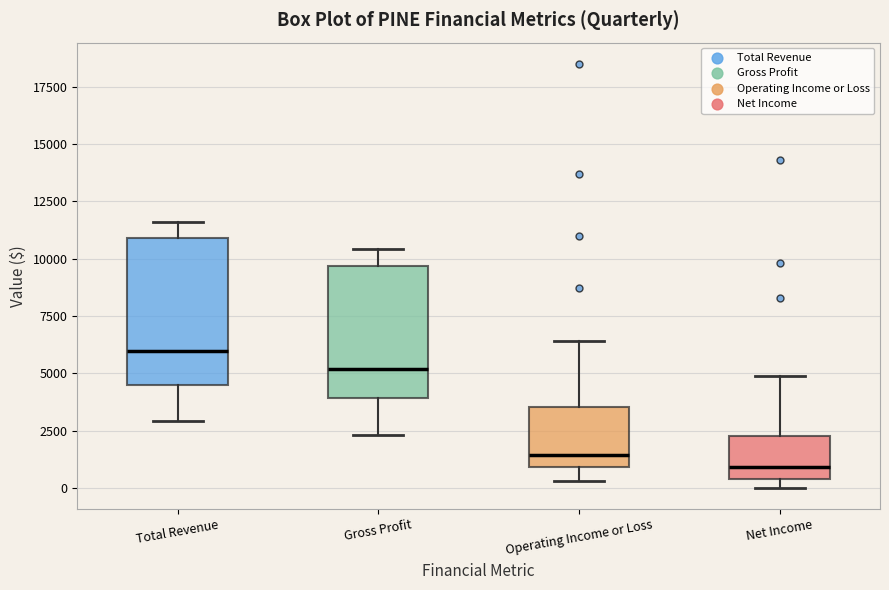

Comparing the boxes themselves (not the whiskers), which one is the tallest?

Total Revenue